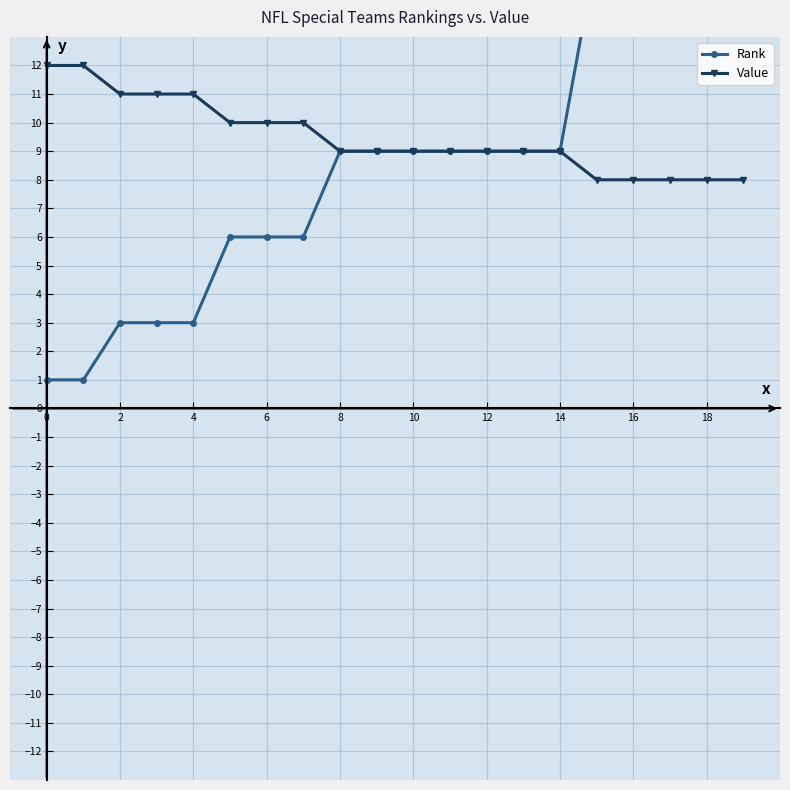

The Value series shows 13 at 8. True or false?

False